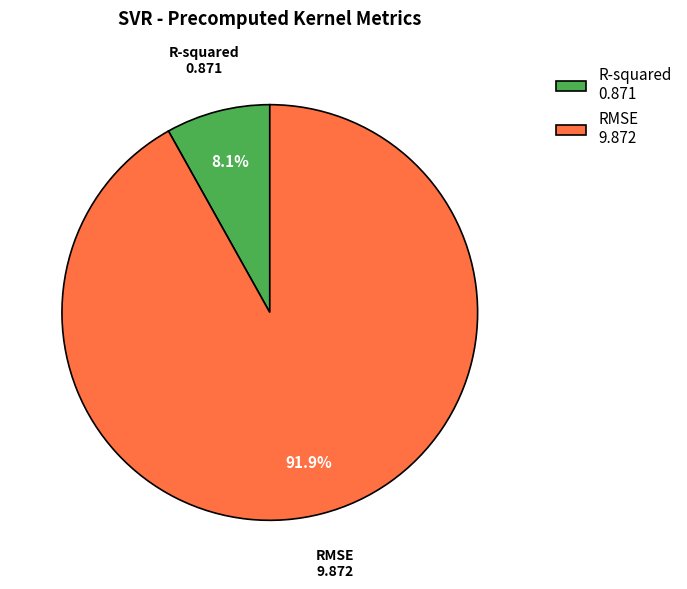

Do RMSE and R-squared together represent more than half of the pie?

Yes